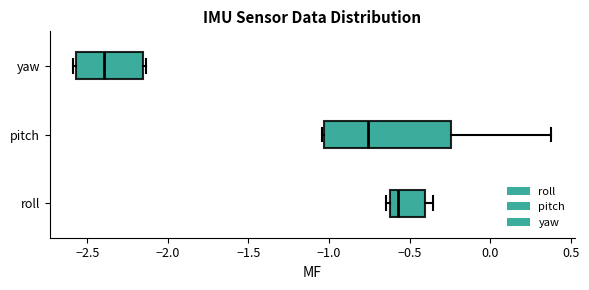

Reading bottom to top, transcribe this box plot: for each box, give where its median line is, the range the box spans, and where its two whiskers end, as read against the x-axis. The values are not printed on the chart, so give them approximately, as read against the axis.

roll: median -0.55, box -0.60 to -0.40, whiskers -0.65 to -0.35
pitch: median -0.75, box -1.05 to -0.25, whiskers -1.05 to 0.40
yaw: median -2.40, box -2.55 to -2.15, whiskers -2.60 to -2.15 (just right of the box's right edge)